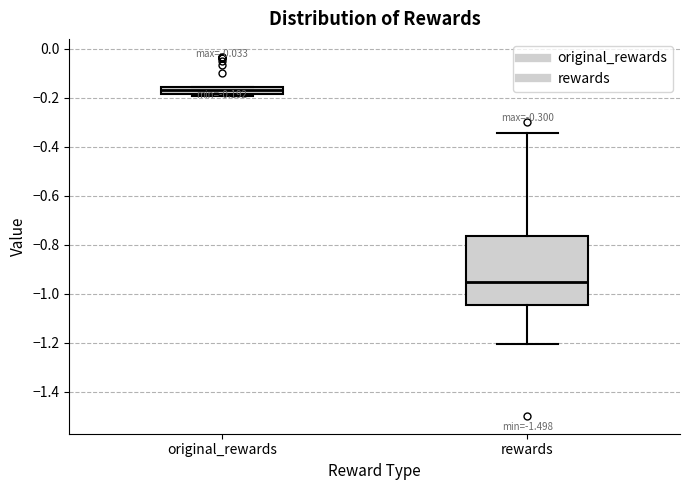

Comparing the boxes themselves (not the whiskers), which one is the tallest?

rewards